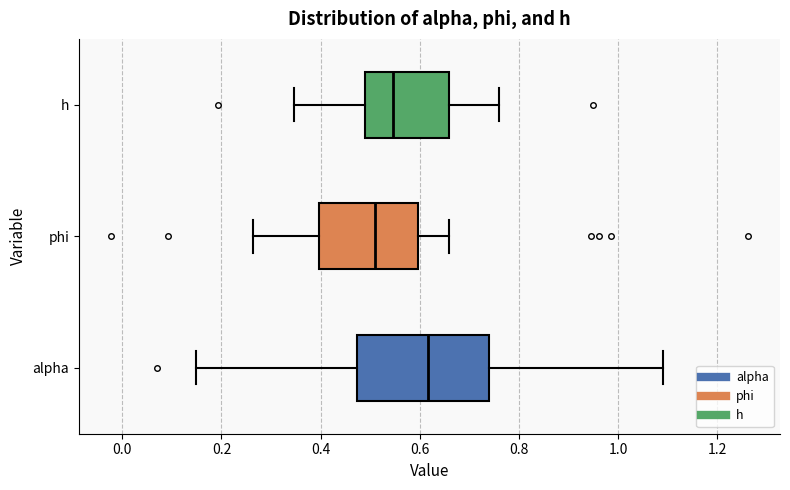

Comparing the boxes themselves (not the whiskers), which one is the widest?

alpha